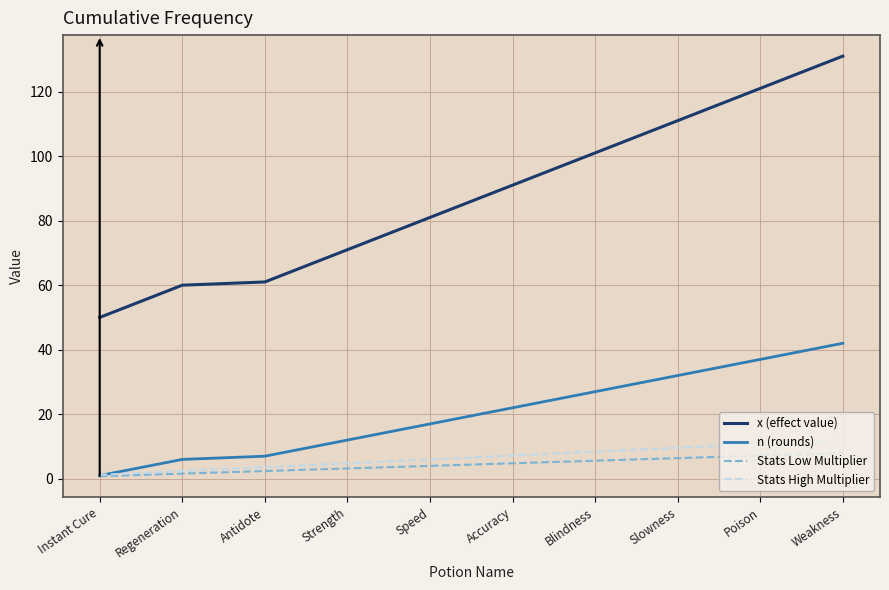

Read the n (rounds) value at Weakness.

42.0